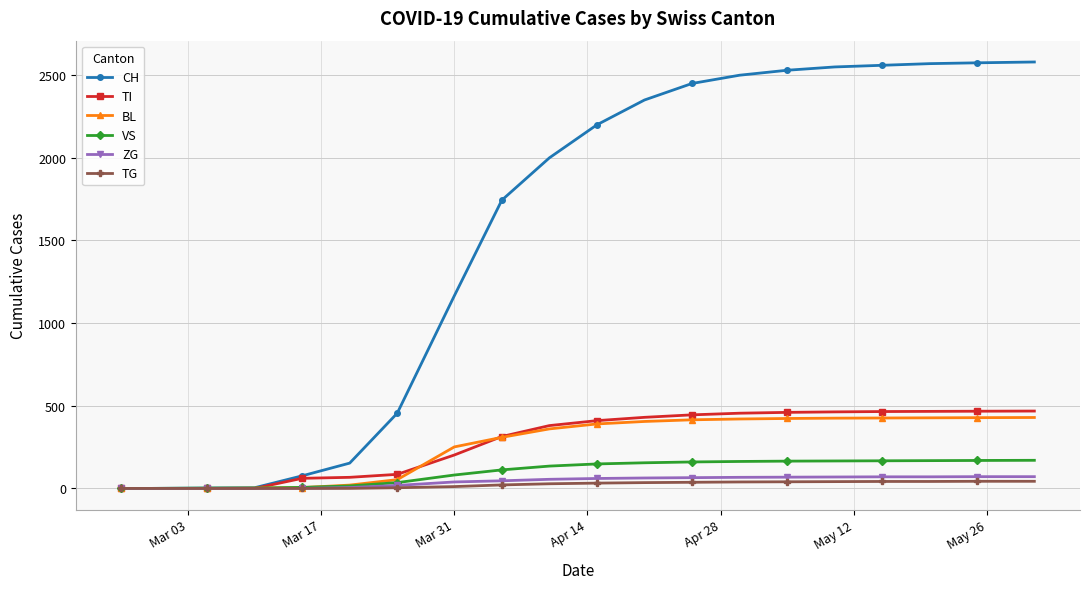

Rank the series by their maximum value, from highest to lowest.

CH, TI, BL, VS, ZG, TG